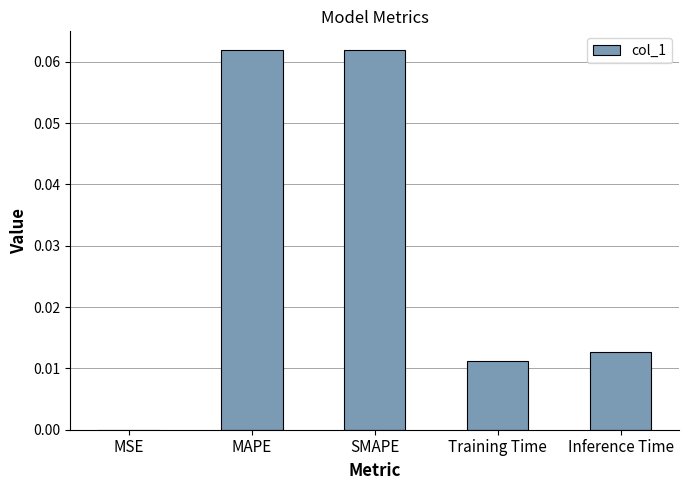

The value at SMAPE is 0.0. True or false?

False